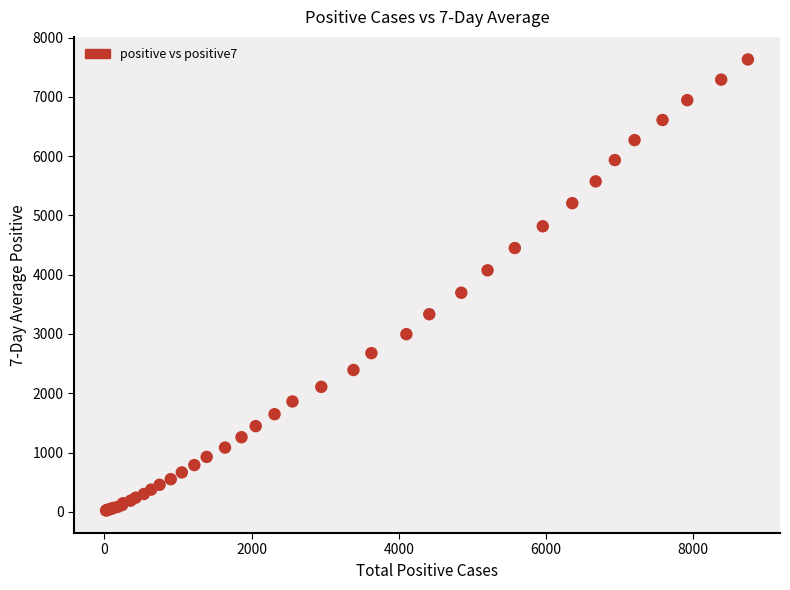

What Y value in the scatter plot is closest to 3827?

3696.1